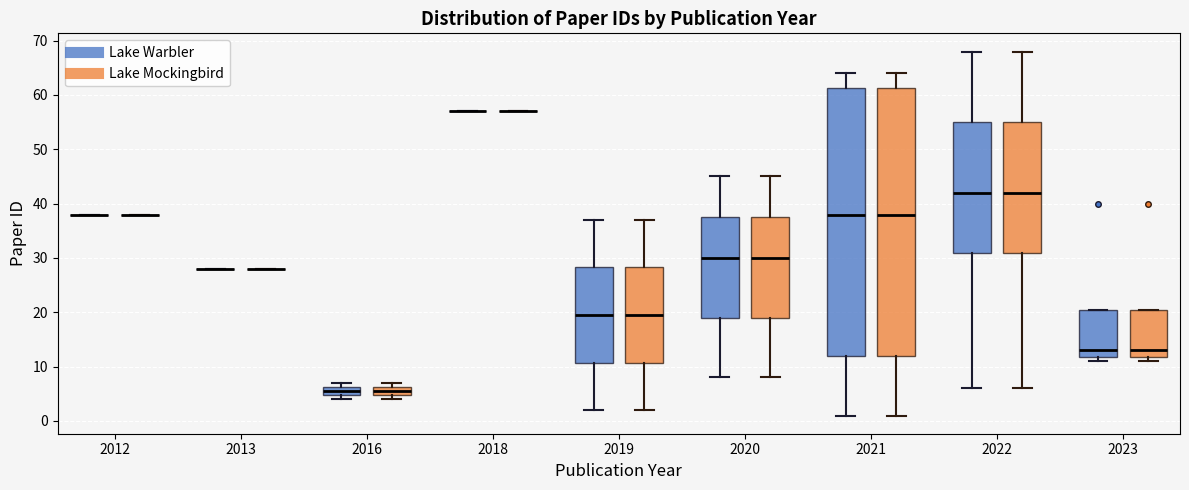

Reading left to right, transcribe this box plot: for each box, give where its median line is, the range the box spans, and where its two whiskers end, as read against the y-axis. The values are not printed on the chart, so give them approximately, as read against the axis.

2012 (Lake Warbler): box collapsed to a line at 38, whiskers 38 to 38
2012 (Lake Mockingbird): box collapsed to a line at 38, whiskers 38 to 38
2013 (Lake Warbler): box collapsed to a line at 28, whiskers 28 to 28
2013 (Lake Mockingbird): box collapsed to a line at 28, whiskers 28 to 28
2016 (Lake Warbler): median 6 (inside the box), box 5 to 6, whiskers 4 to 7
2016 (Lake Mockingbird): median 6 (inside the box), box 5 to 6, whiskers 4 to 7
2018 (Lake Warbler): box collapsed to a line at 57, whiskers 57 to 57
2018 (Lake Mockingbird): box collapsed to a line at 57, whiskers 57 to 57
2019 (Lake Warbler): median 20, box 11 to 28, whiskers 2 to 37
2019 (Lake Mockingbird): median 20, box 11 to 28, whiskers 2 to 37
2020 (Lake Warbler): median 30, box 19 to 38, whiskers 8 to 45
2020 (Lake Mockingbird): median 30, box 19 to 38, whiskers 8 to 45
2021 (Lake Warbler): median 38, box 12 to 61, whiskers 1 to 64
2021 (Lake Mockingbird): median 38, box 12 to 61, whiskers 1 to 64
2022 (Lake Warbler): median 42, box 31 to 55, whiskers 6 to 68
2022 (Lake Mockingbird): median 42, box 31 to 55, whiskers 6 to 68
2023 (Lake Warbler): median 13, box 12 to 21, whiskers 11 to 21
2023 (Lake Mockingbird): median 13, box 12 to 21, whiskers 11 to 21